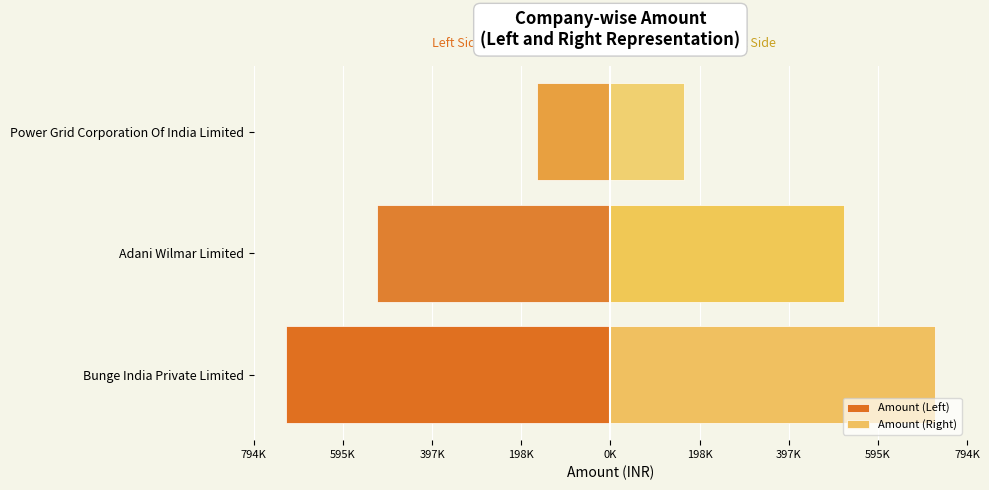

Is it true that Amount (Left) equals -163000 at Power Grid Corporation Of India Limited?

True